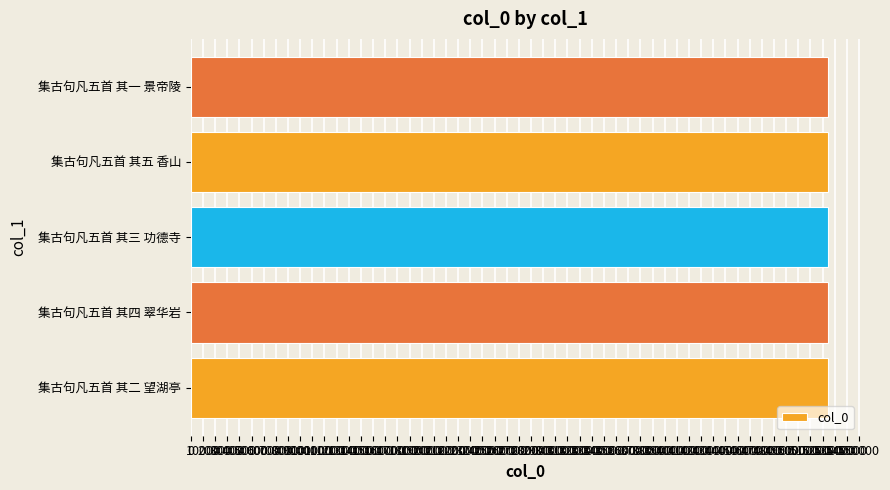

Are the bars grouped side by side (vs. stacked)?

No